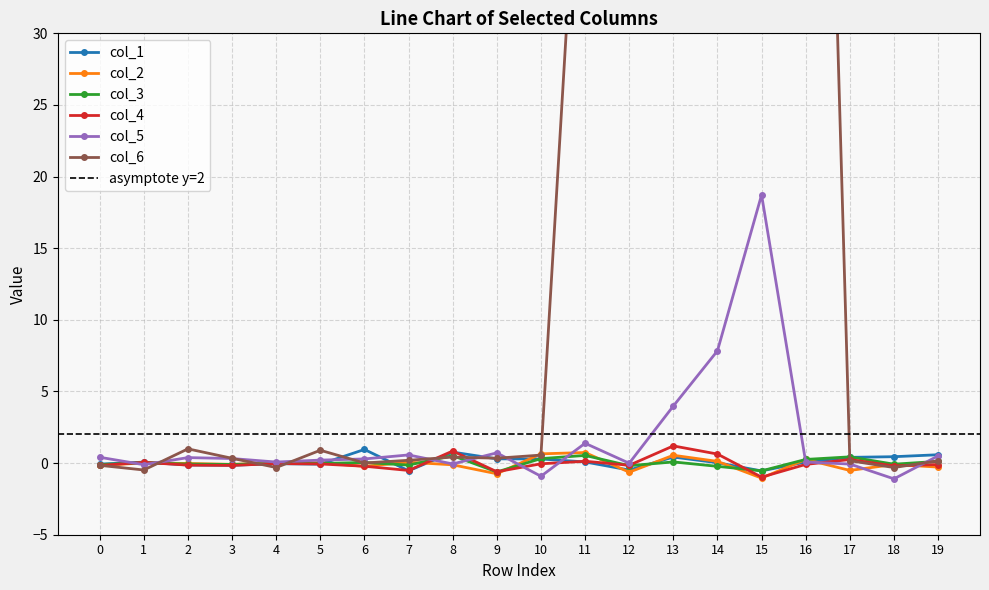

At how many categories does at least one series exceed 179?

2